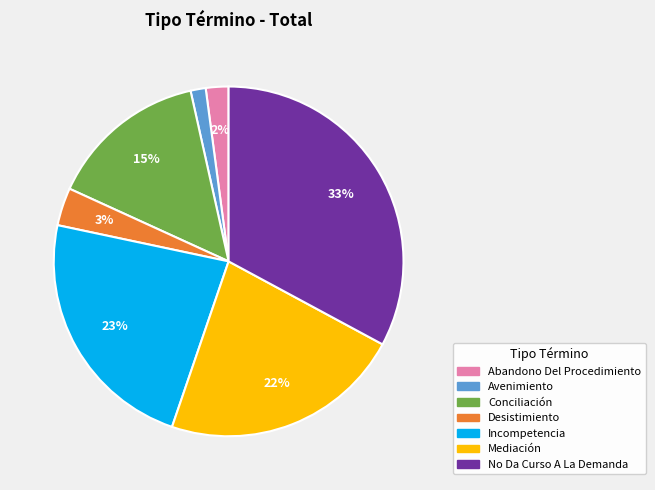

Combined, do Conciliación and Mediación account for over 50%?

No